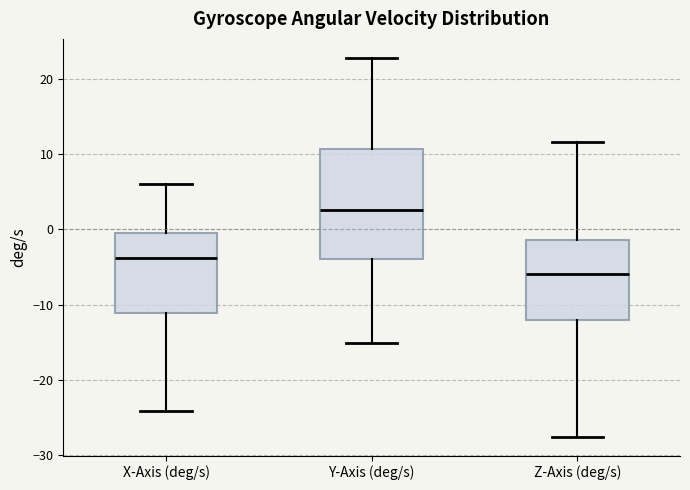

Where does the upper whisker of the box for X-Axis (deg/s) end on the y-axis? The values are not printed on the chart, so give them approximately, as read against the axis.

6